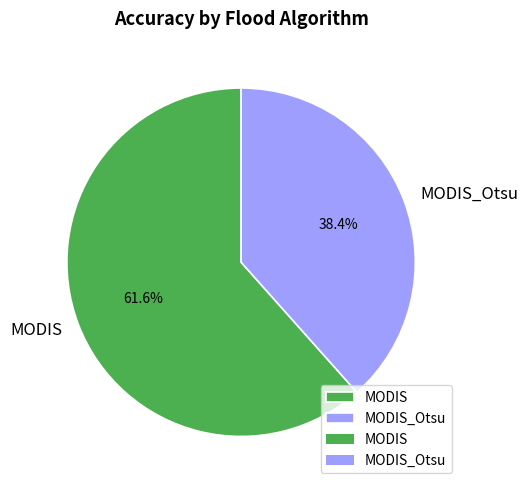

Is the sum of MODIS_Otsu and MODIS greater than half?

Yes